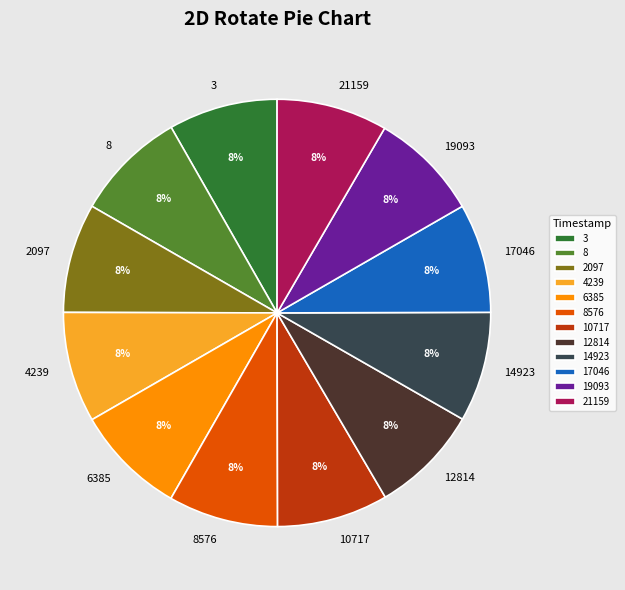

Do 8576 and 10717 together represent more than half of the pie?

No